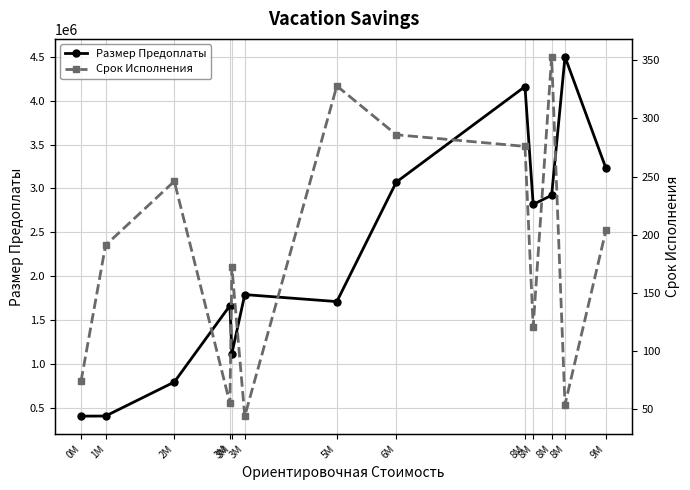

Where is Срок Исполнения nearest to the value 198?

9M